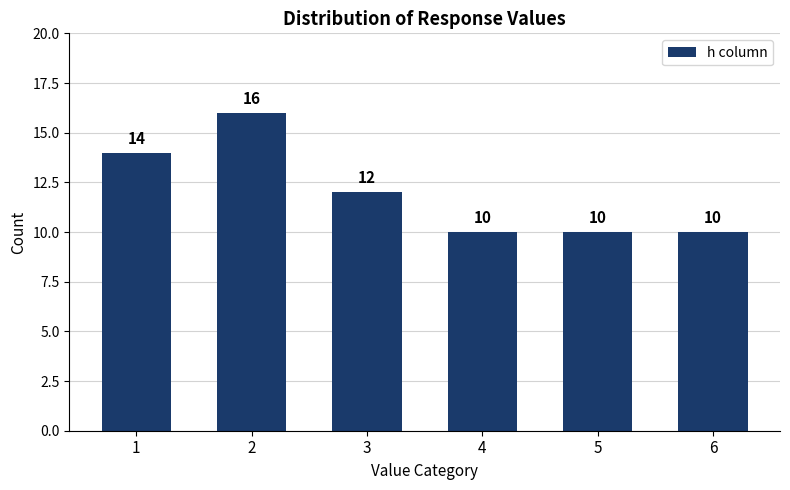

Approximately how many times larger is the value at 2 compared to 1?

1.1